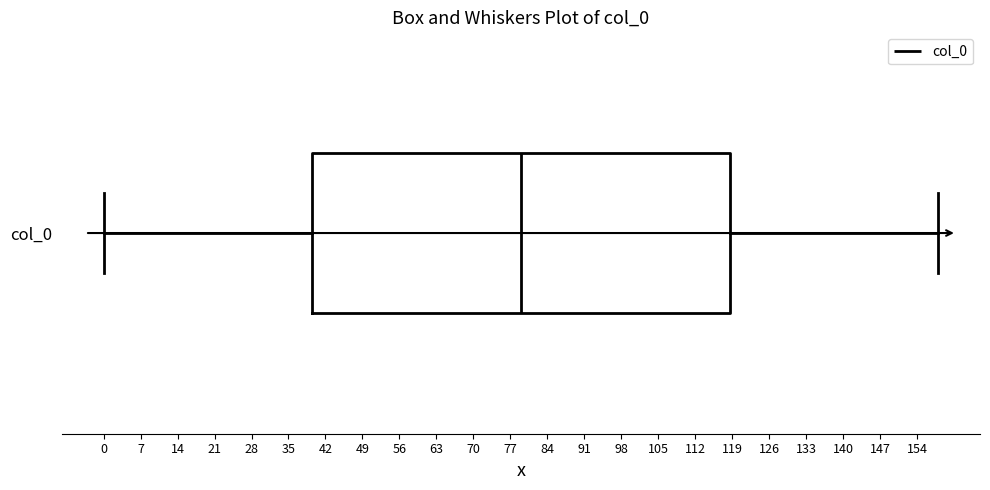

Where does the median line of the box for col_0 sit on the x-axis? The values are not printed on the chart, so give them approximately, as read against the axis.

79